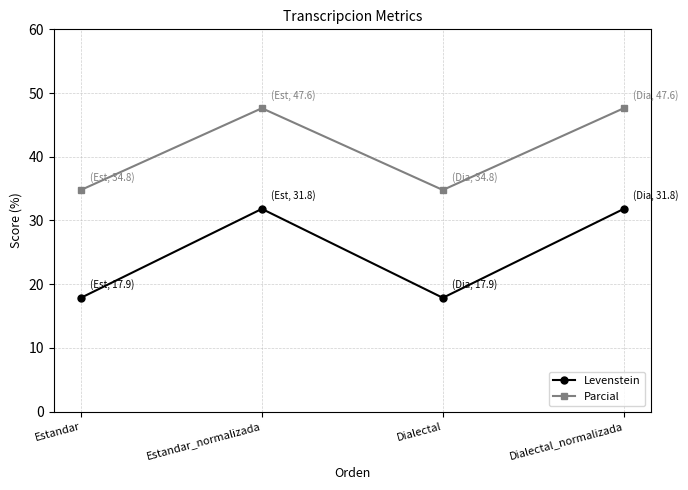

Rank the series by their average value, from highest to lowest.

Parcial, Levenstein